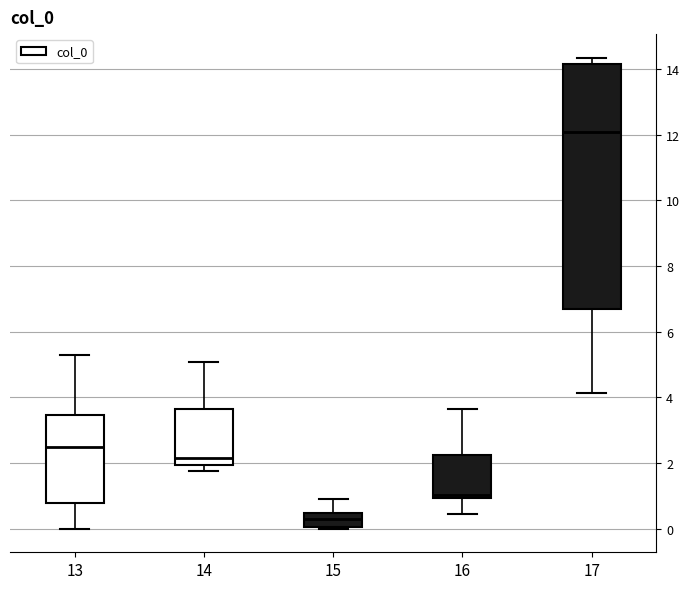

Which box has the lowest median line?

15